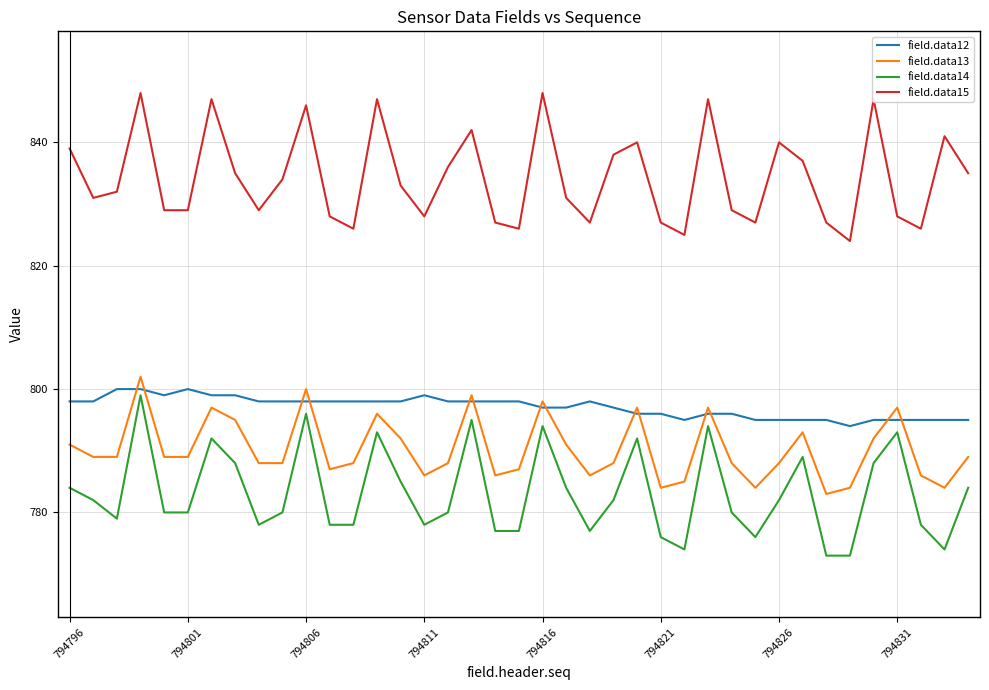

Which series has the largest total across all categories?

field.data15